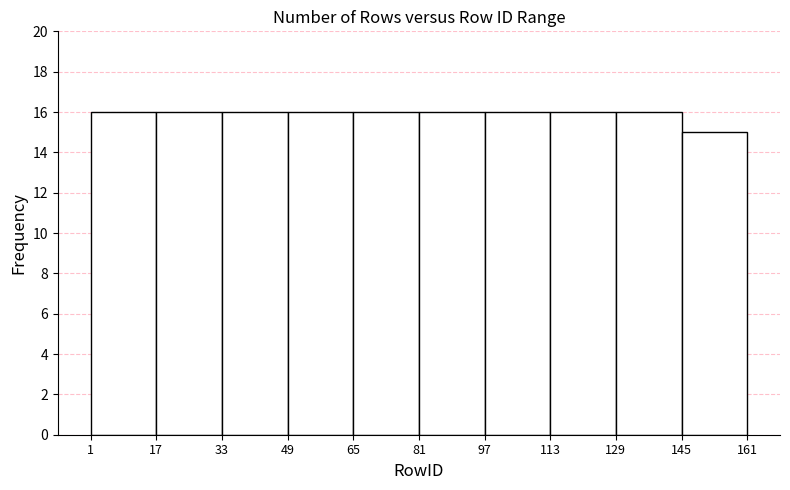

Reading left to right, list every bar in this chart as the range it spans on the x-axis followed by its height. The values are not printed on the chart, so give them approximately, as read against the axis.

1 to 17: 16
17 to 33: 16
33 to 49: 16
49 to 65: 16
65 to 81: 16
81 to 97: 16
97 to 113: 16
113 to 129: 16
129 to 145: 16
145 to 161: 15